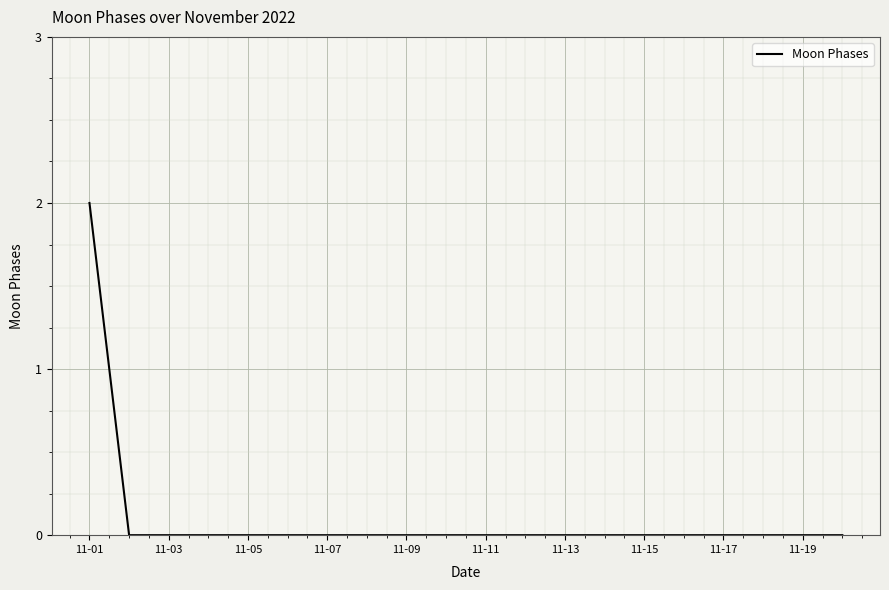

Is this an area chart (filled region under the line)?

No